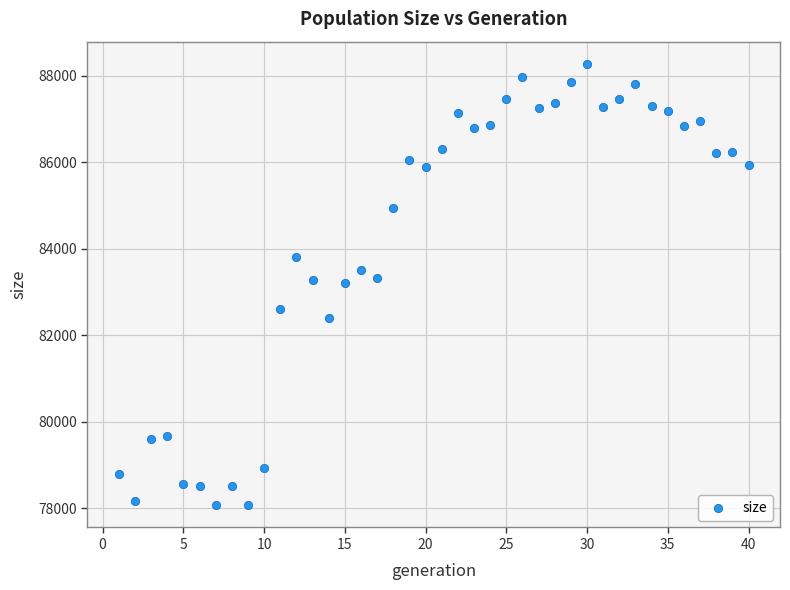

What is the range of X values (max minus min)?

39